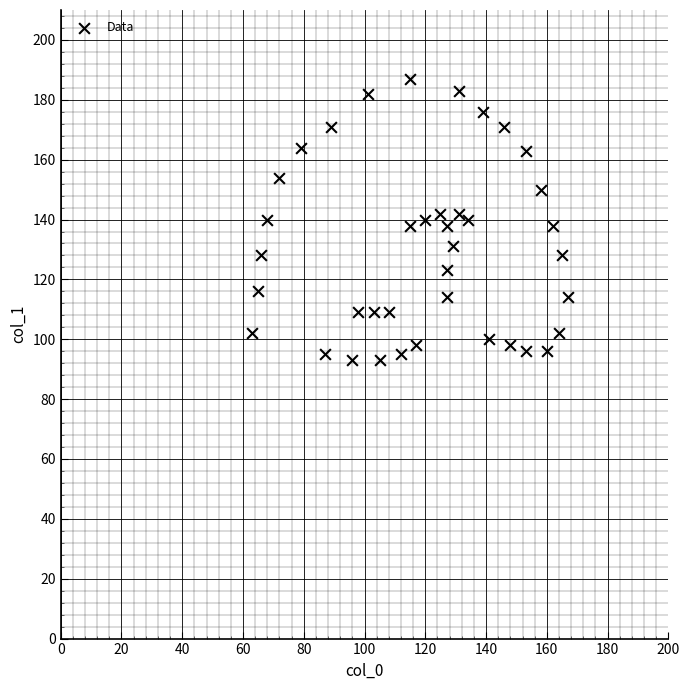

What is the range of X values (max minus min)?

104